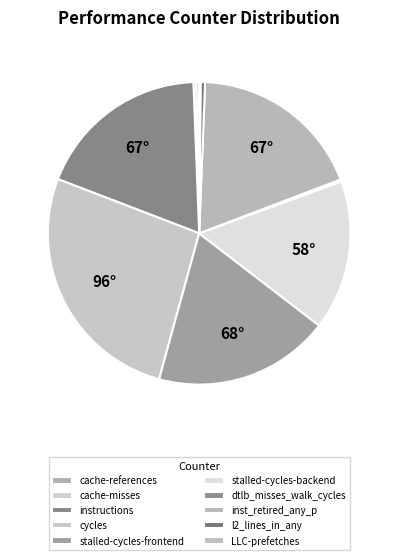

Combined, what portion of the pie is stalled-cycles-frontend and cache-misses?

19.1%